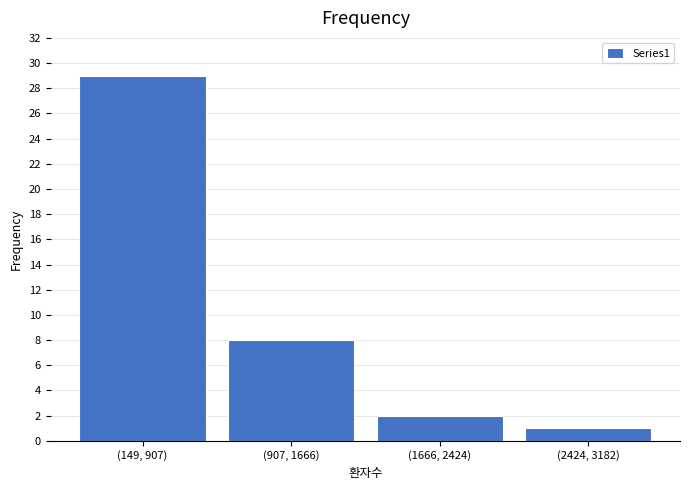

Reading left to right, list all the values displayed in this chart.

29	8	2	1